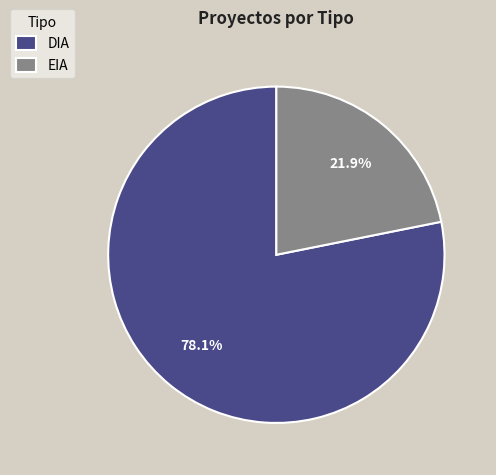

Which has a higher value, EIA or DIA?

DIA